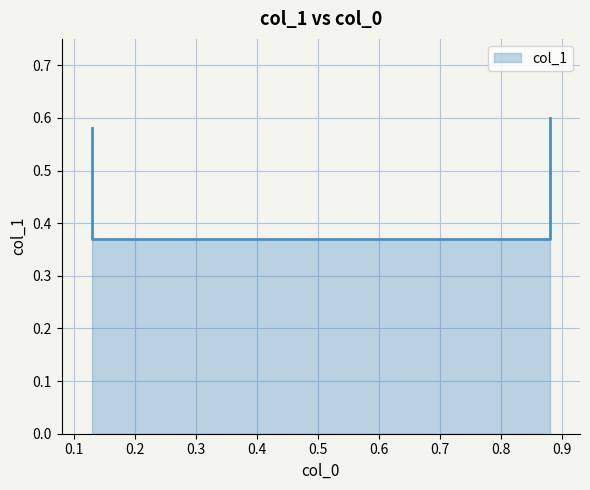

True or false: the data shows 0.6 at 0.88.

True